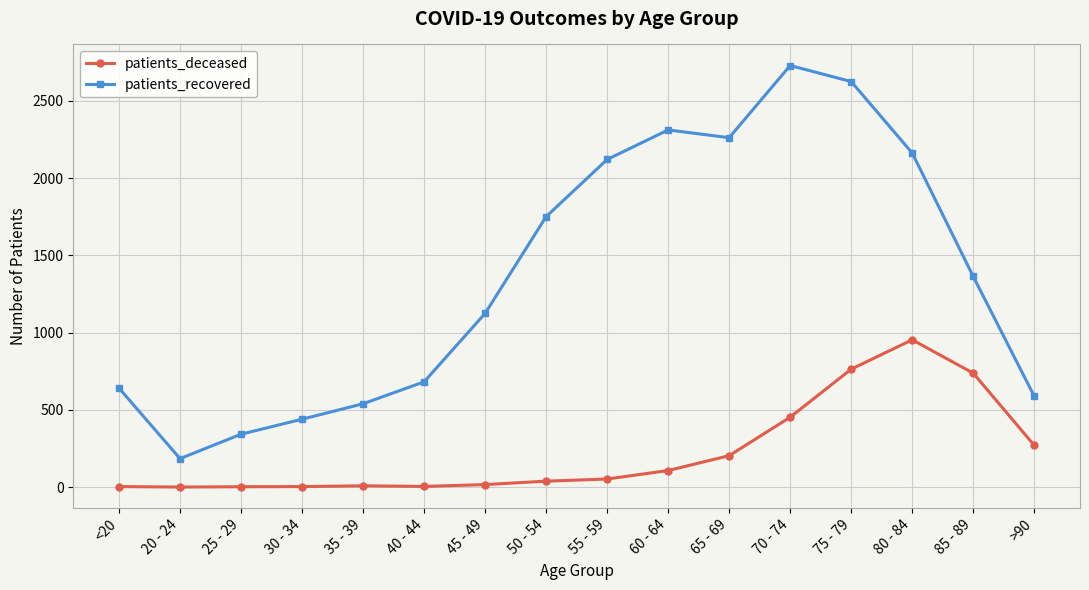

Does the chart have visible grid lines?

Yes